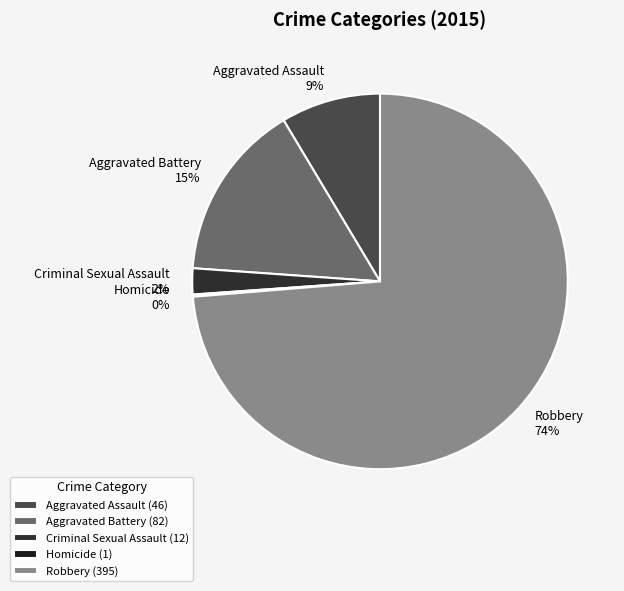

The Robbery slice represents 81% of the pie. True or false?

False